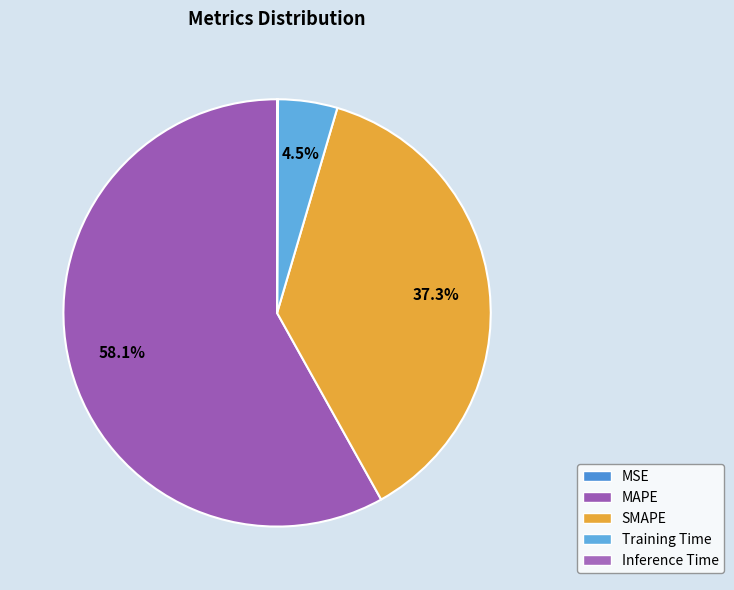

The Inference Time slice represents 0% of the pie. True or false?

True